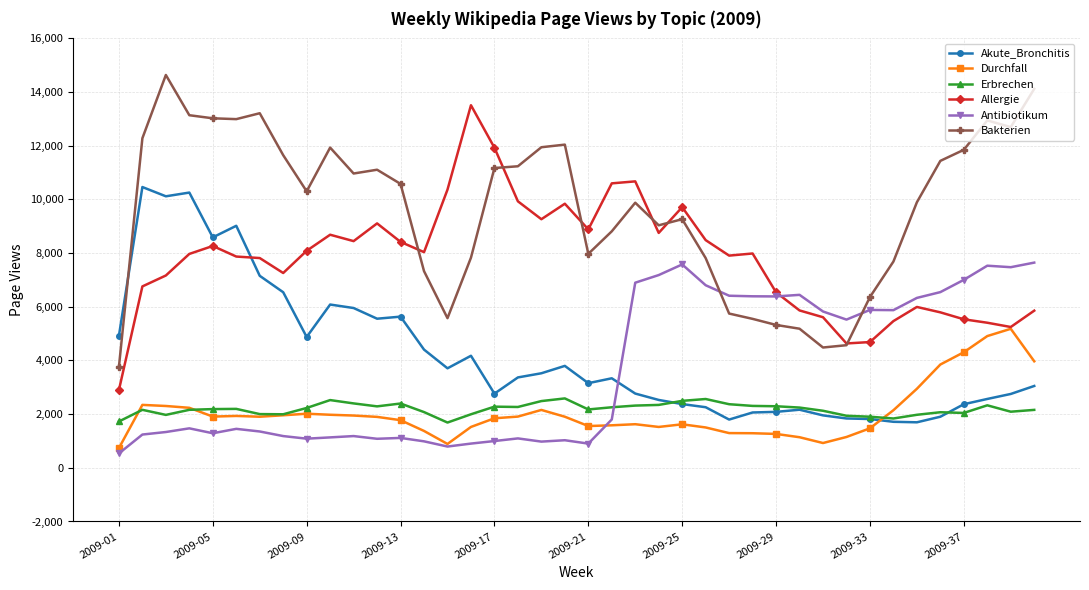

What is the value of the Erbrechen point at the 13th from the left?

2396